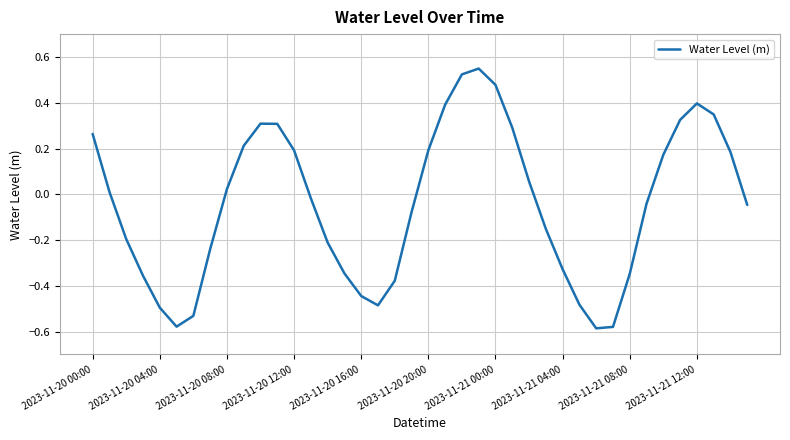

True or false: there are more than 1 points higher than both neighbors.

True